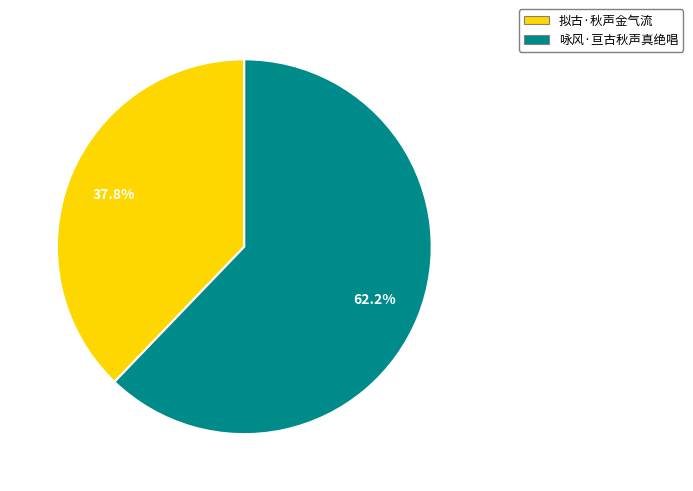

How many slices are in this pie chart?

2